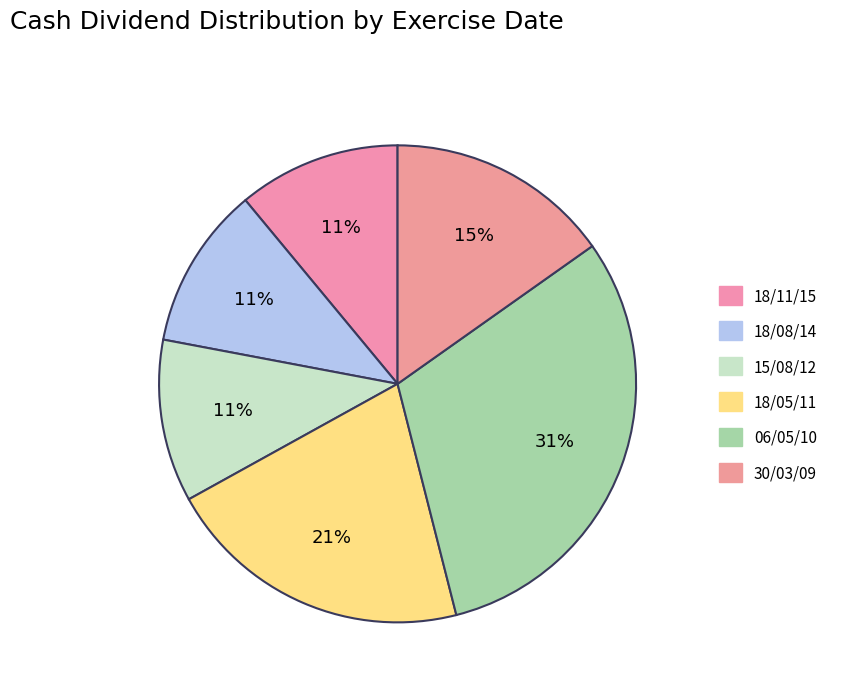

Is the sum of 18/08/14 and 18/11/15 greater than half?

No